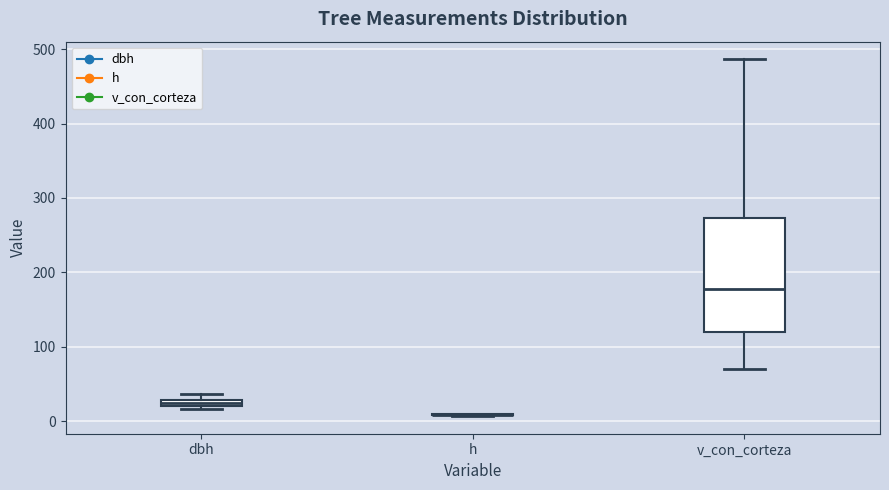

Which box is the tallest, from its lower edge to its upper edge?

v_con_corteza